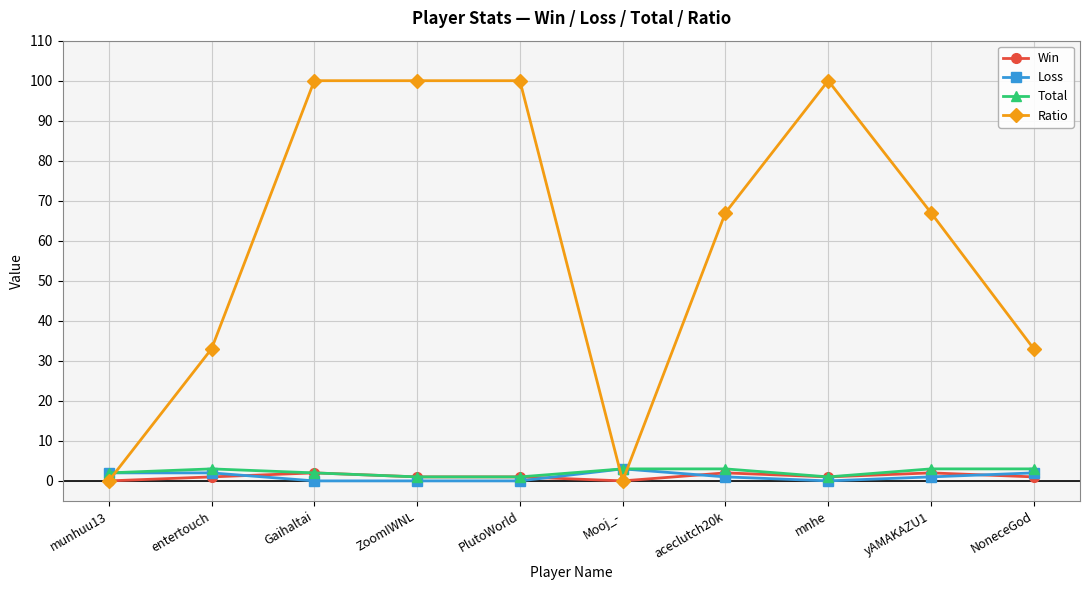

What is the highest value of the Loss series?

3